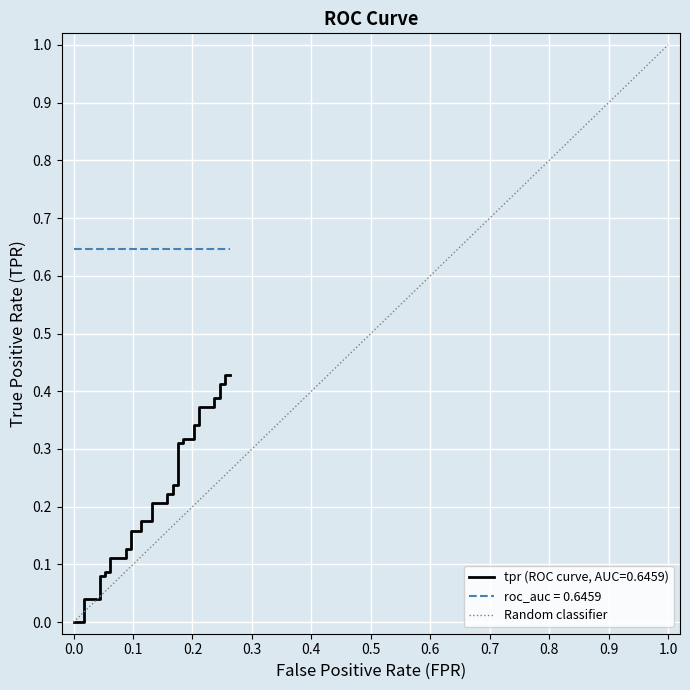

Does the chart display data point markers on the line(s)?

No